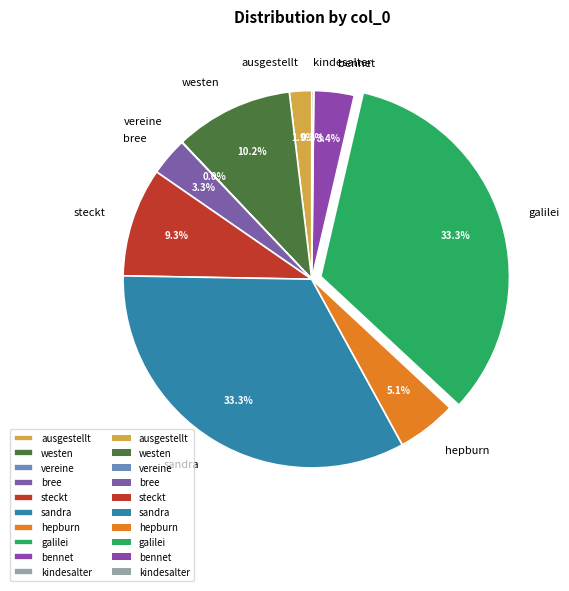

Which has a higher value, westen or galilei?

galilei